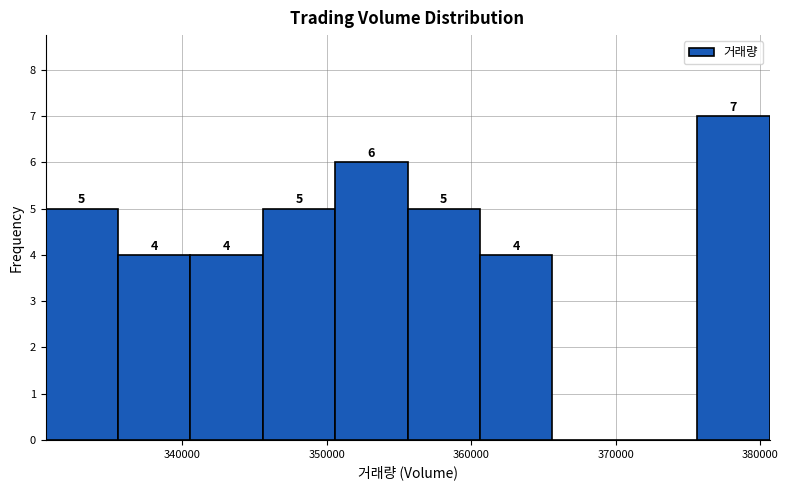

Over which range of the x-axis is the bar tallest?

376000 to 381000